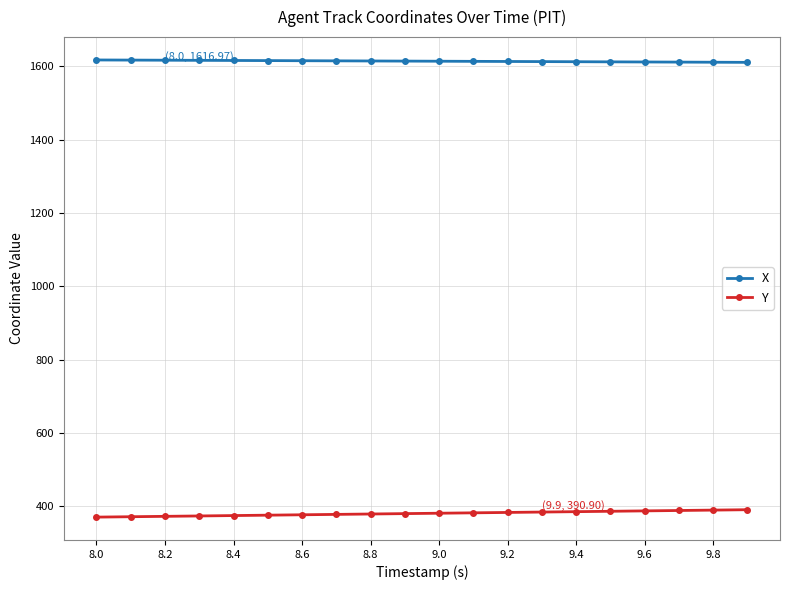

At how many categories does at least one series exceed 1511?

20